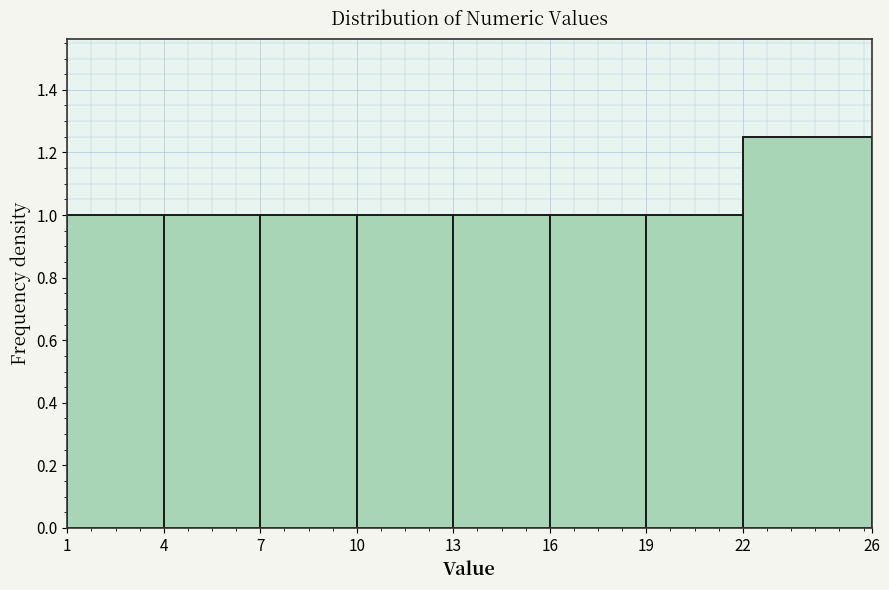

How tall is the bar that spans 16 to 19 on the x-axis? The values are not printed on the chart, so give them approximately, as read against the axis.

1.00